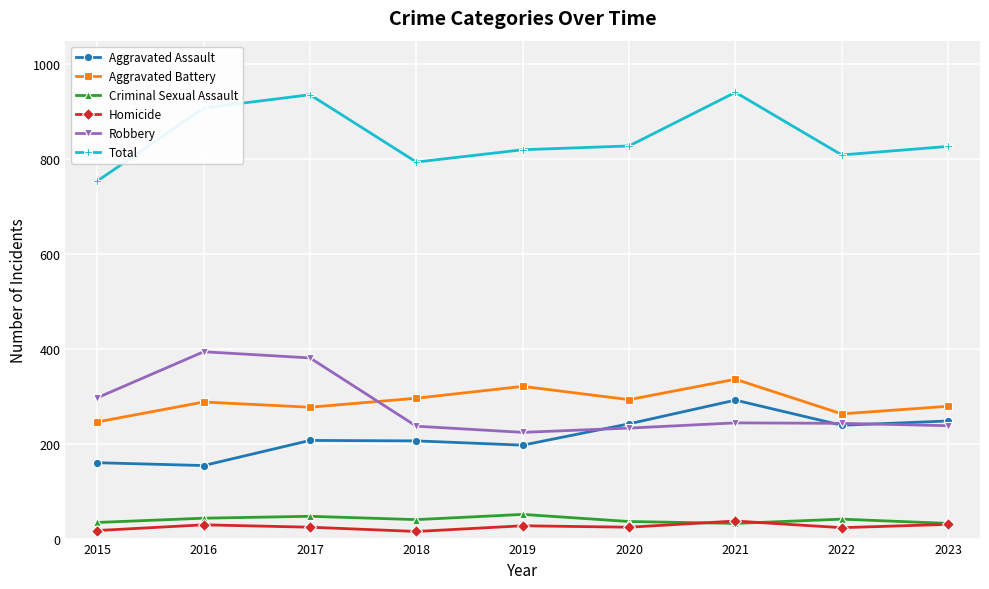

What is the lowest value of the Aggravated Assault series?

154